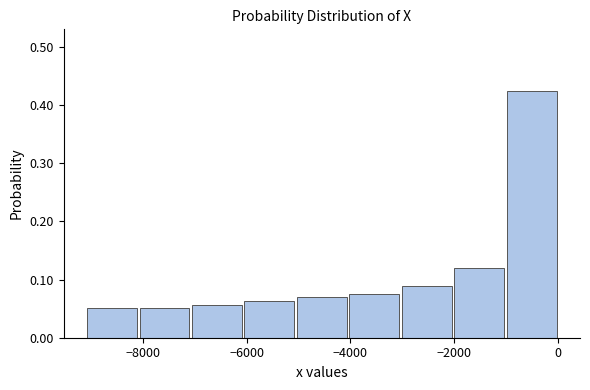

Over which range of the x-axis is the bar tallest?

-1000 to 0